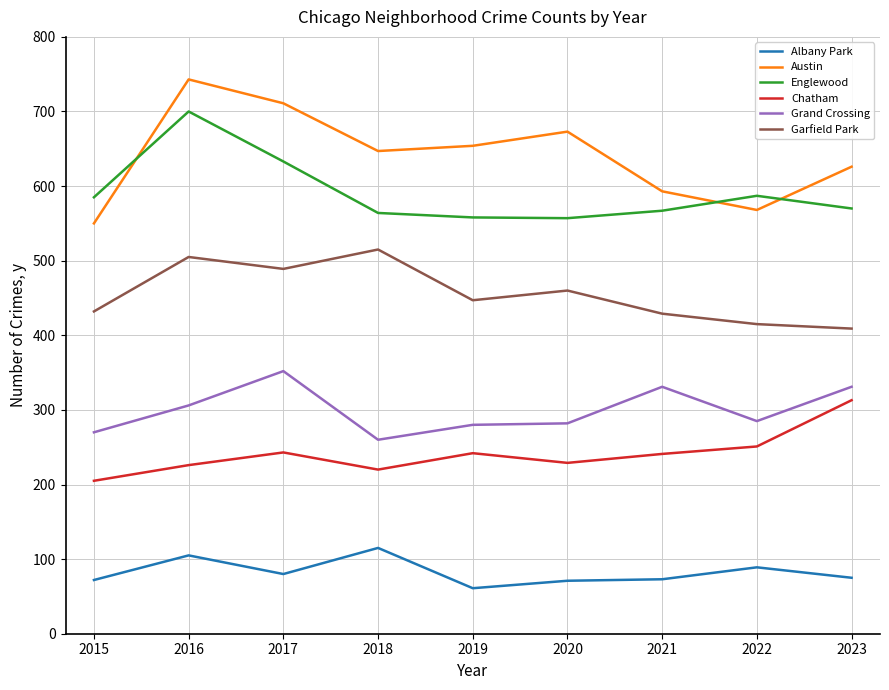

True or false: Garfield Park and Albany Park cross at least once.

False